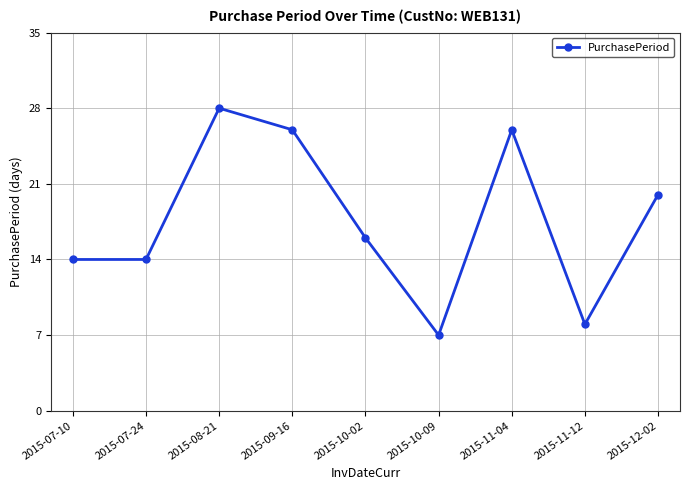

Reading right to left, extract all data points from this chart.

2015-12-02=20	2015-11-12=8	2015-11-04=26	2015-10-09=7	2015-10-02=16	2015-09-16=26	2015-08-21=28	2015-07-24=14	2015-07-10=14